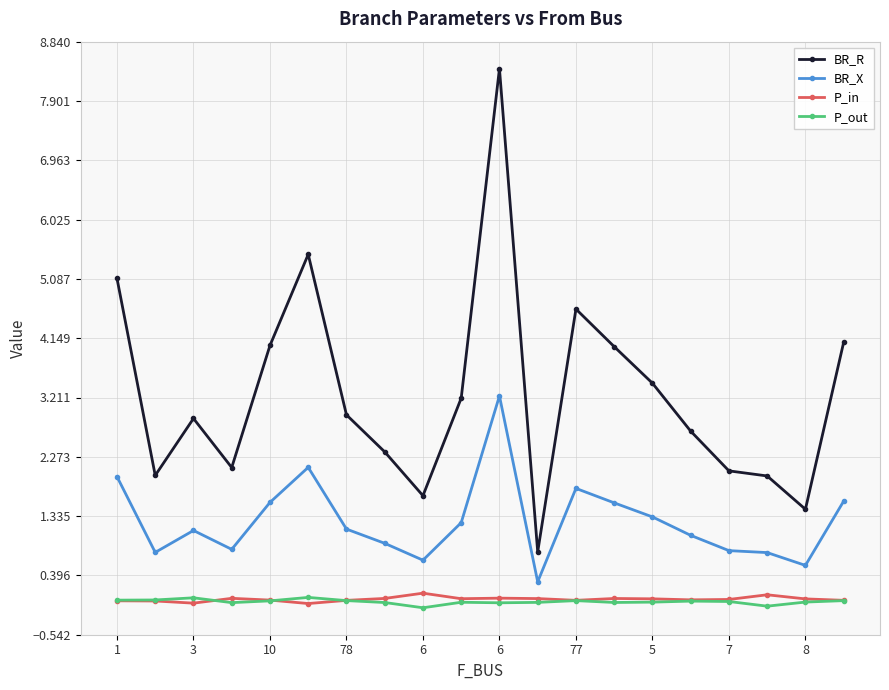

Which series has the largest total across all categories?

BR_R